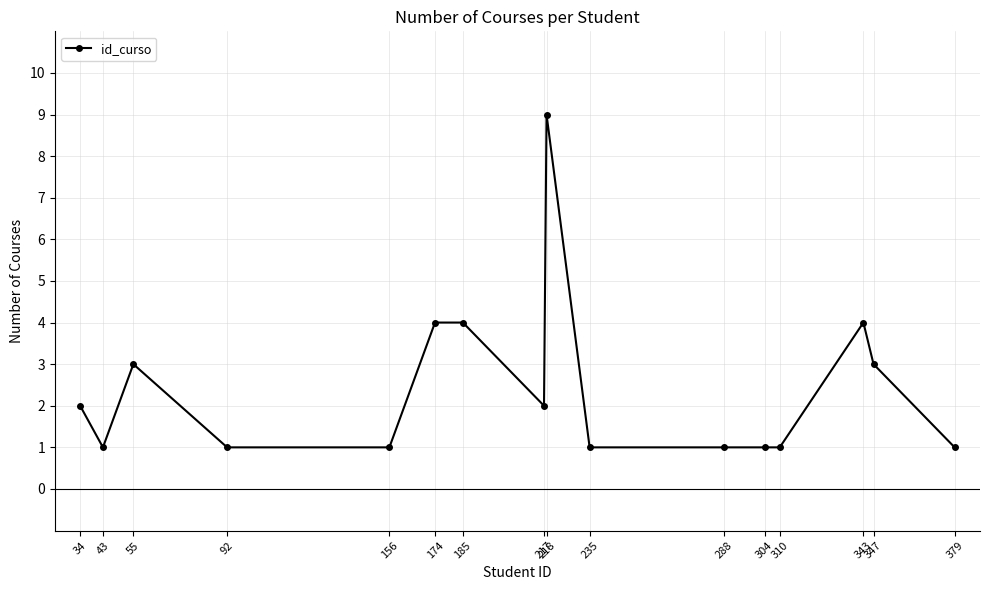

Which has a higher value, 217 or 235?

217